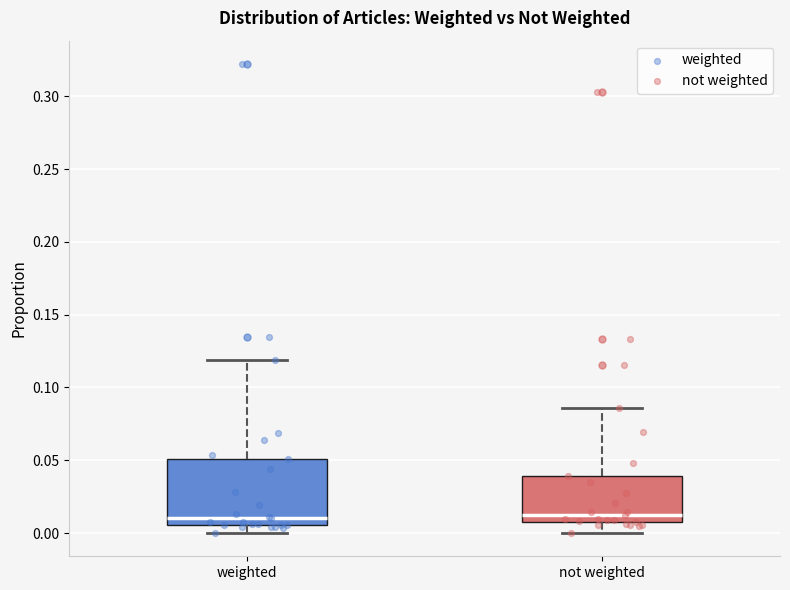

Reading left to right, read every box against the y-axis: the position of its median line, the range the box covers, and the ends of its whiskers. The values are not printed on the chart, so give them approximately, as read against the axis.

weighted: median 0.010, box 0.005 to 0.050, whiskers 0.000 to 0.120
not weighted: median 0.015, box 0.010 to 0.040, whiskers 0.000 to 0.085